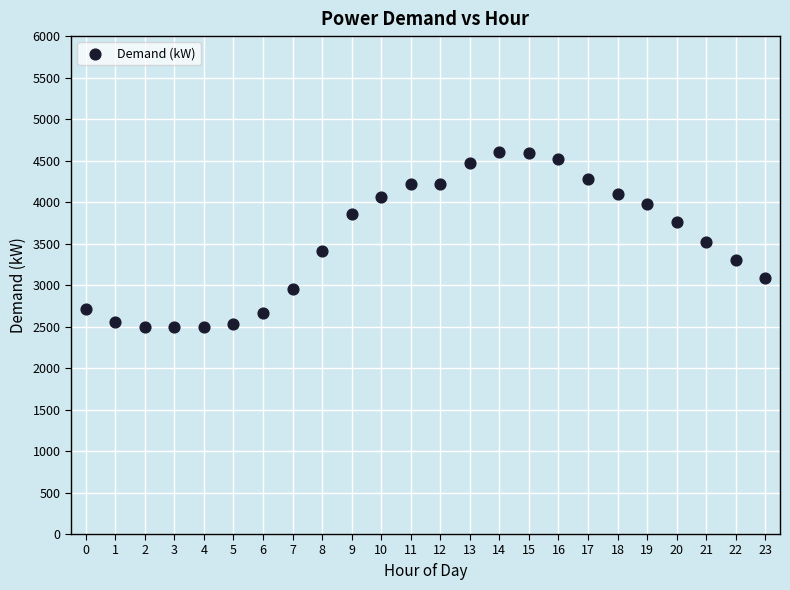

Count the number of points in this scatter plot.

24